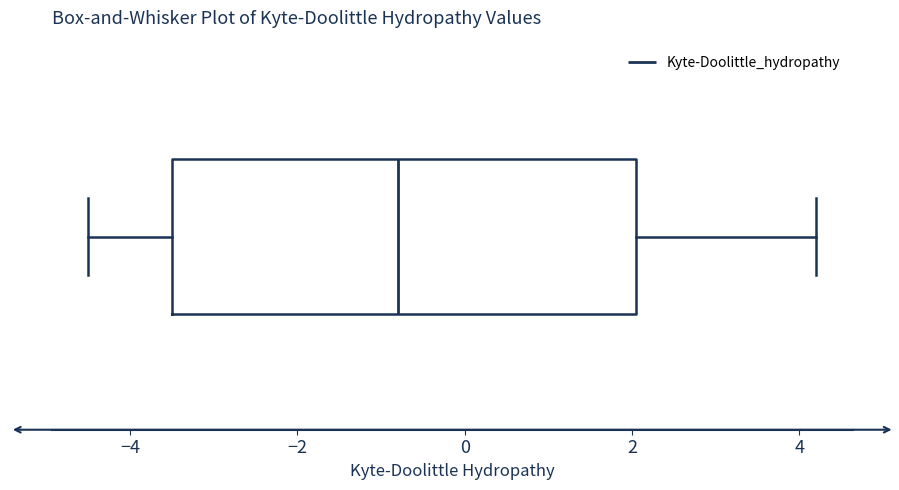

Read this box plot against the x-axis: the position of the median line, the range covered by the box, and the ends of both whiskers. The values are not printed on the chart, so give them approximately, as read against the axis.

median -0.8, box -3.4 to 2.0, whiskers -4.4 to 4.2